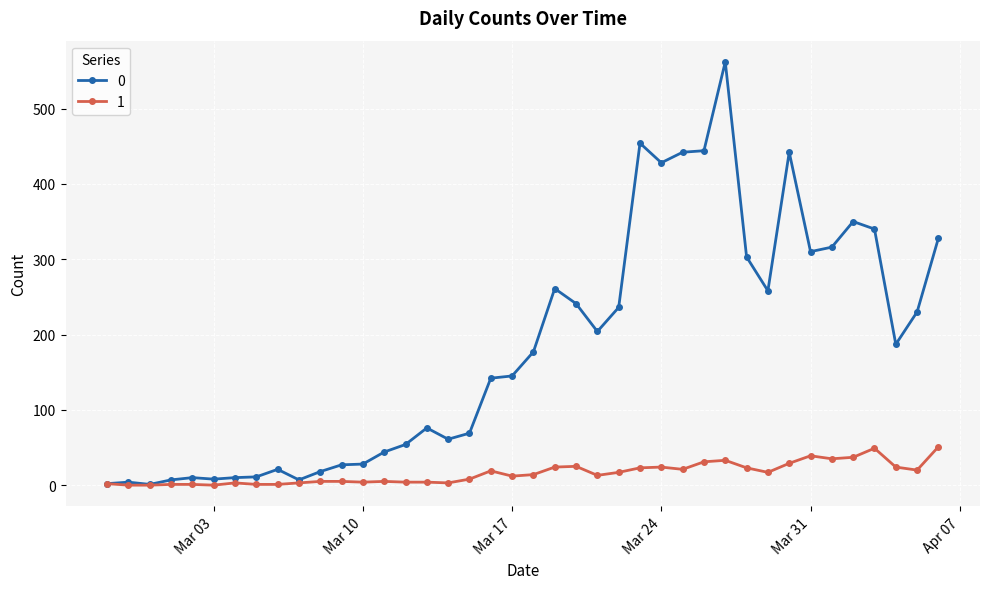

How many lines are shown in the chart?

2